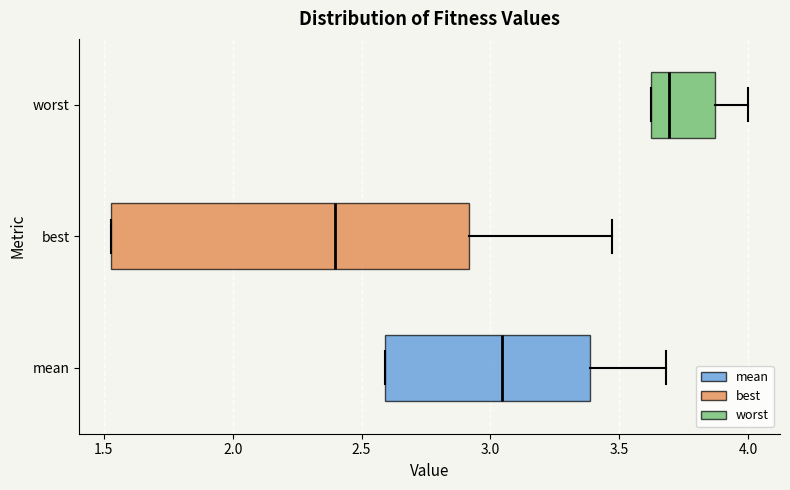

Where is the left edge of the box for best on the x-axis? The values are not printed on the chart, so give them approximately, as read against the axis.

1.55